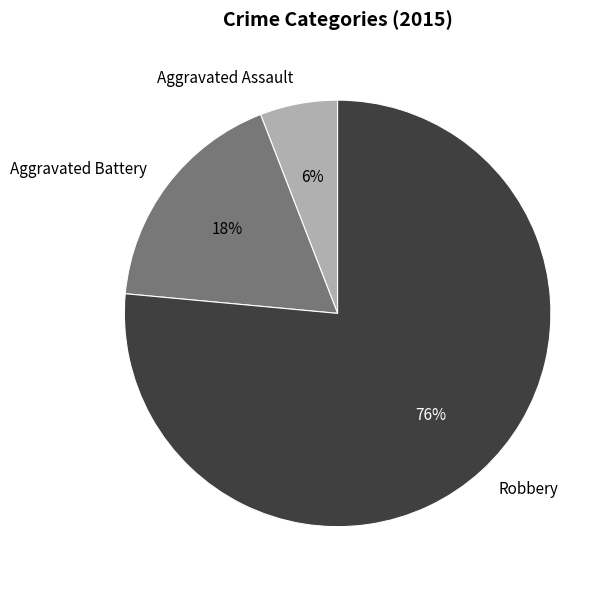

To the nearest percent, what is the combined percentage of Aggravated Battery and Aggravated Assault?

24%